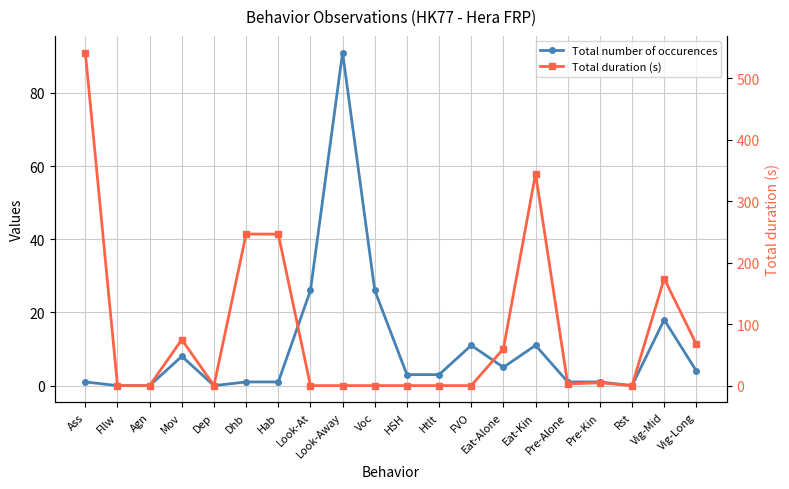

Where is Total duration (s) nearest to the value 270?

Dhb